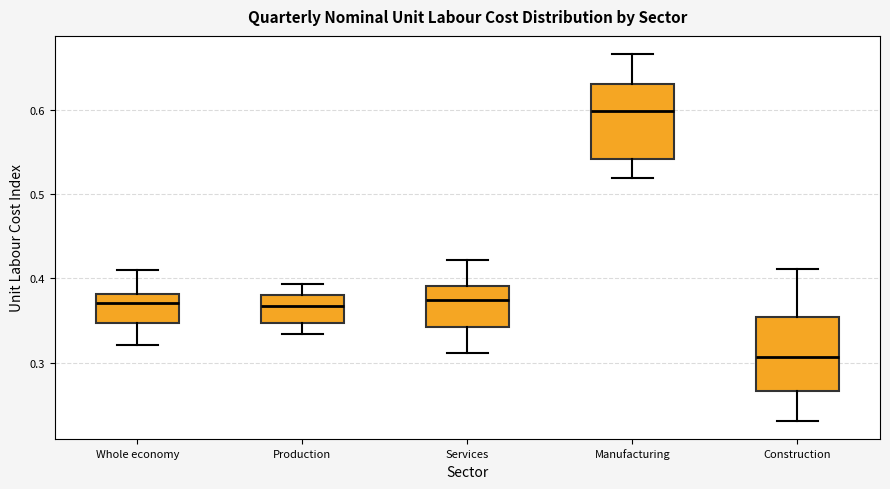

Reading left to right, transcribe this box plot: for each box, give where its median line is, the range the box spans, and where its two whiskers end, as read against the y-axis. The values are not printed on the chart, so give them approximately, as read against the axis.

Whole economy: median 0.37, box 0.35 to 0.38, whiskers 0.32 to 0.41
Production: median 0.37, box 0.35 to 0.38, whiskers 0.33 to 0.39
Services: median 0.37, box 0.34 to 0.39, whiskers 0.31 to 0.42
Manufacturing: median 0.60, box 0.54 to 0.63, whiskers 0.52 to 0.67
Construction: median 0.31, box 0.27 to 0.35, whiskers 0.23 to 0.41